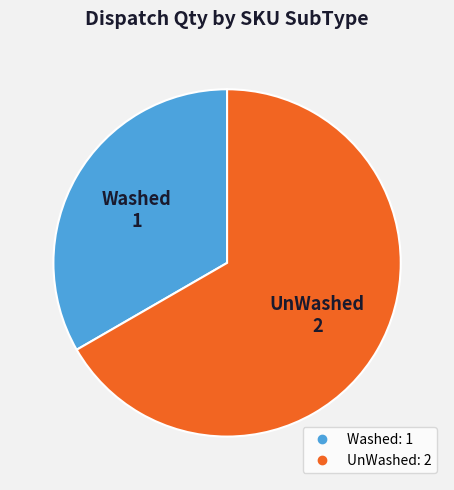

Is there a majority slice in this chart?

Yes